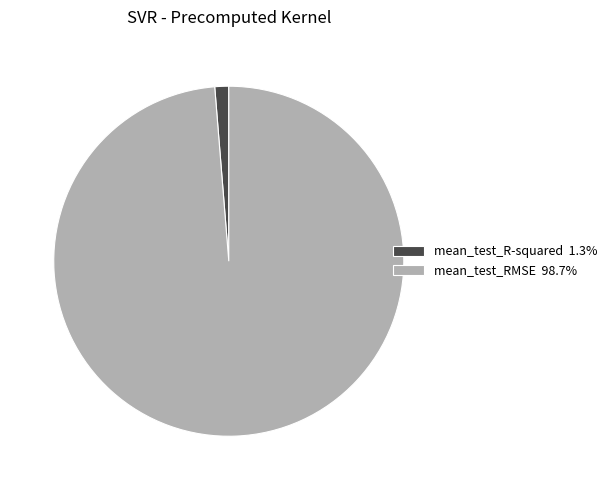

How many slices are in this pie chart?

2